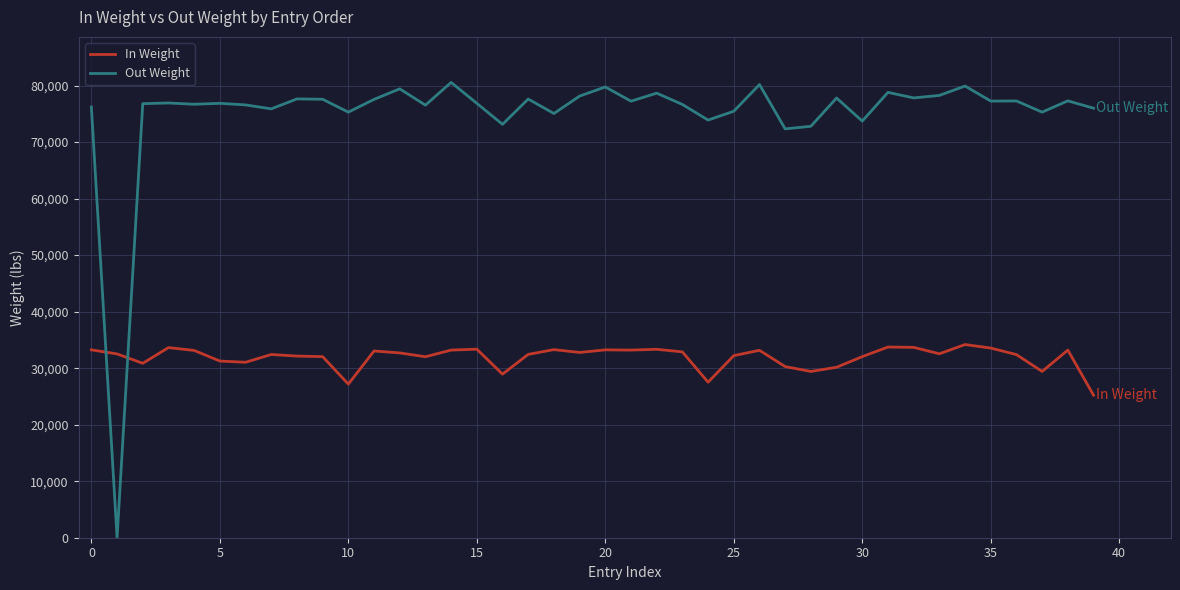

Which series has the largest range (max minus min)?

Out Weight